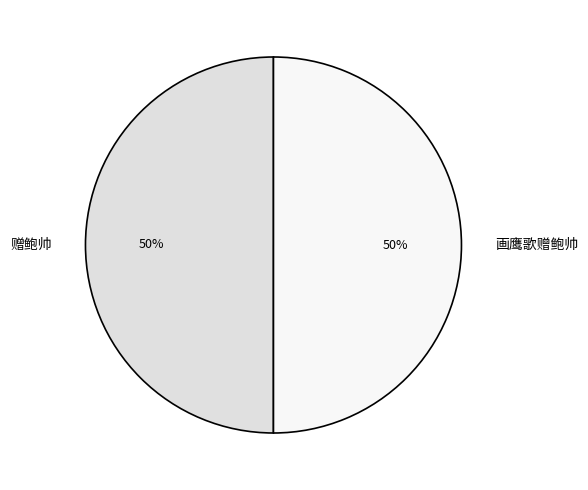

To the nearest percent, what percentage of the pie is 画鹰歌赠鲍帅?

50%